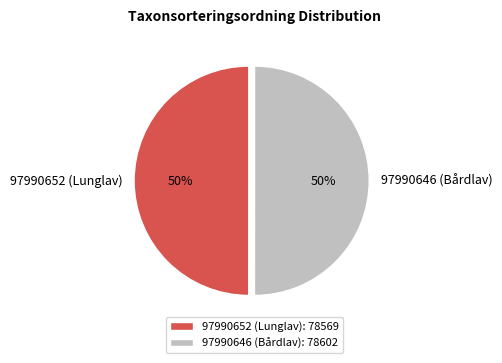

To the nearest percent, what percentage of the pie is 97990646 (Bårdlav)?

50%